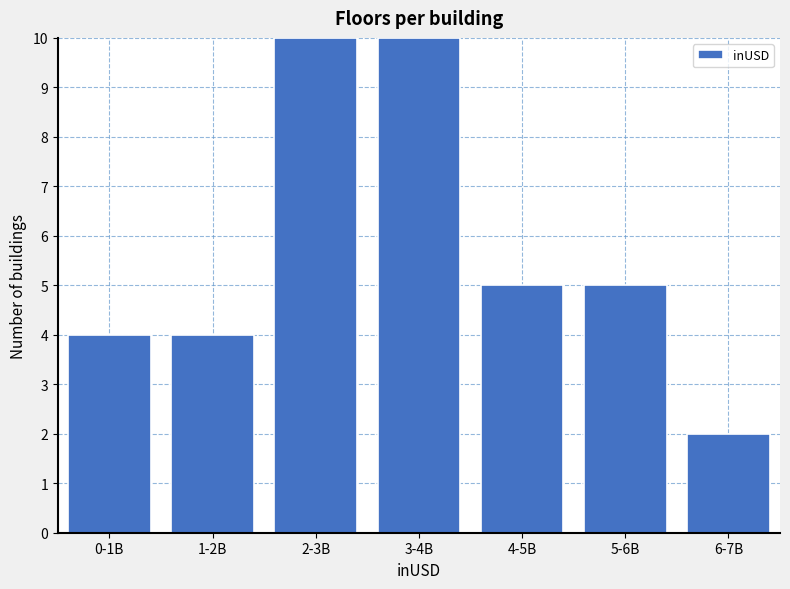

Reading left to right, extract all data points from this chart.

0-1B=4	1-2B=4	2-3B=10	3-4B=10	4-5B=5	5-6B=5	6-7B=2